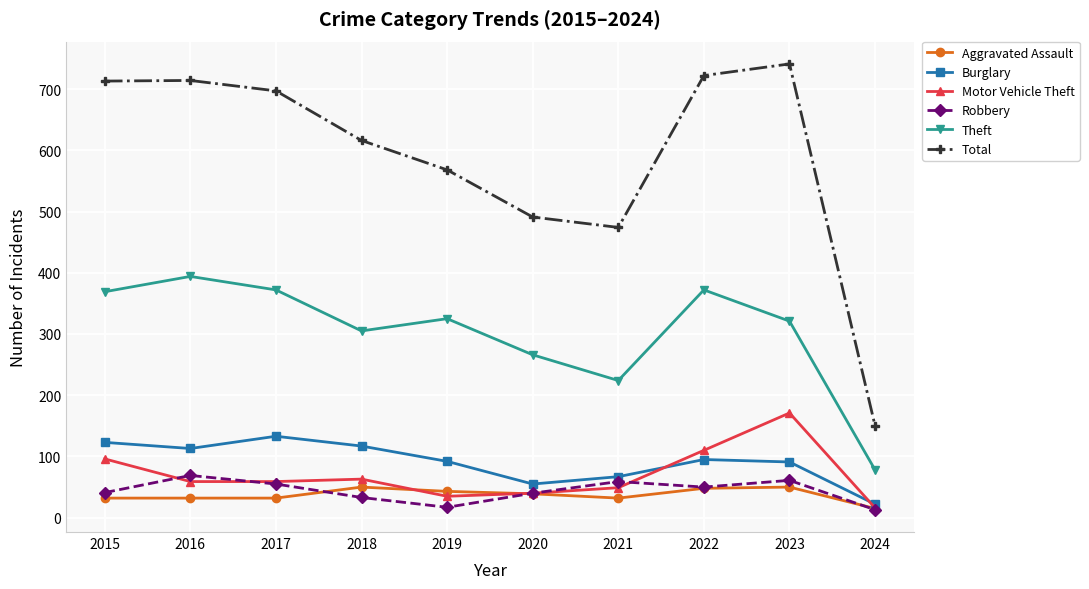

Which series changed the most between 2016 and 2018?

Total